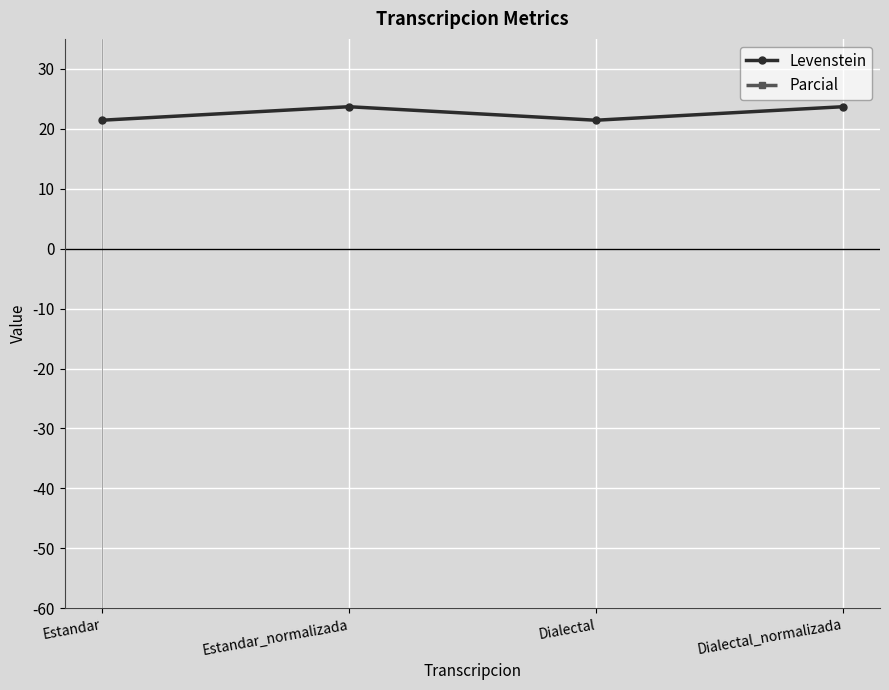

Reading left to right, what are all the values shown in this chart?

Levenstein: Estandar=21.4	Estandar_normalizada=23.7	Dialectal=21.4	Dialectal_normalizada=23.7
Parcial: Estandar=50.0	Estandar_normalizada=50.0	Dialectal=50.0	Dialectal_normalizada=50.0